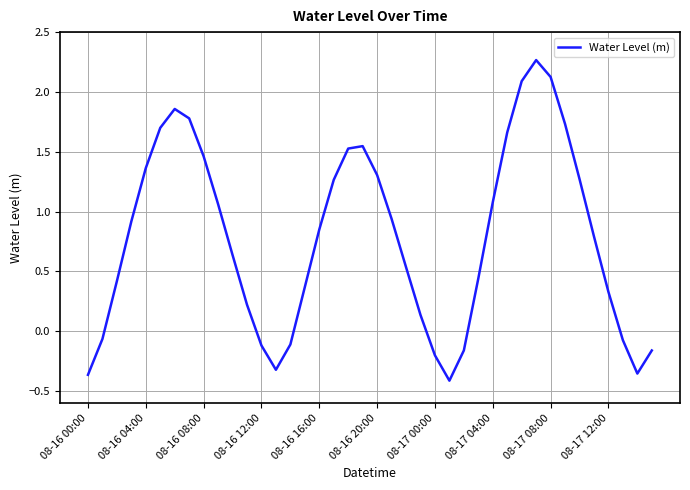

How many negative values are there?

11